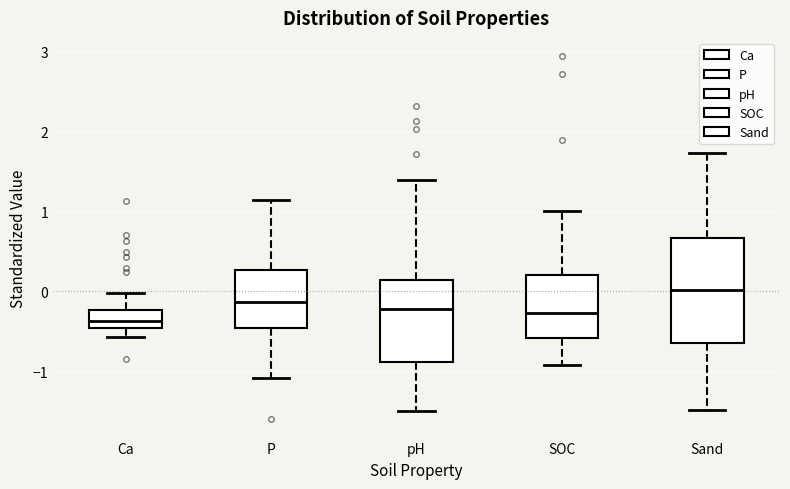

Where is the upper edge of the box for Ca on the y-axis? The values are not printed on the chart, so give them approximately, as read against the axis.

-0.2